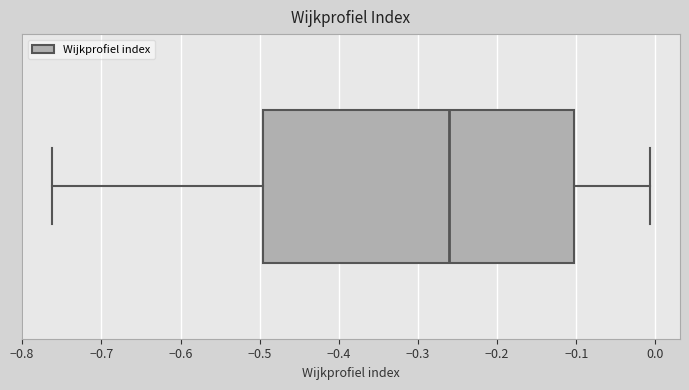

Where does the median line of the box sit on the x-axis? The values are not printed on the chart, so give them approximately, as read against the axis.

-0.26